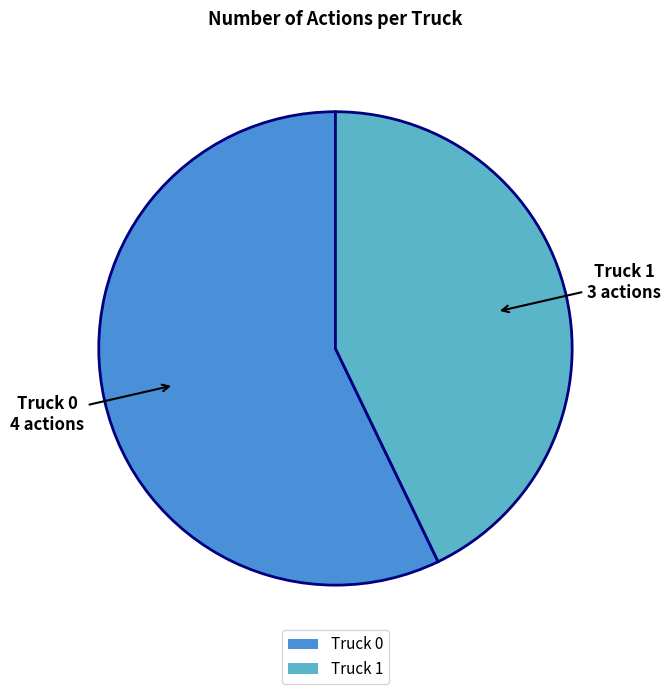

Is there any slice that represents more than half of the pie?

Yes